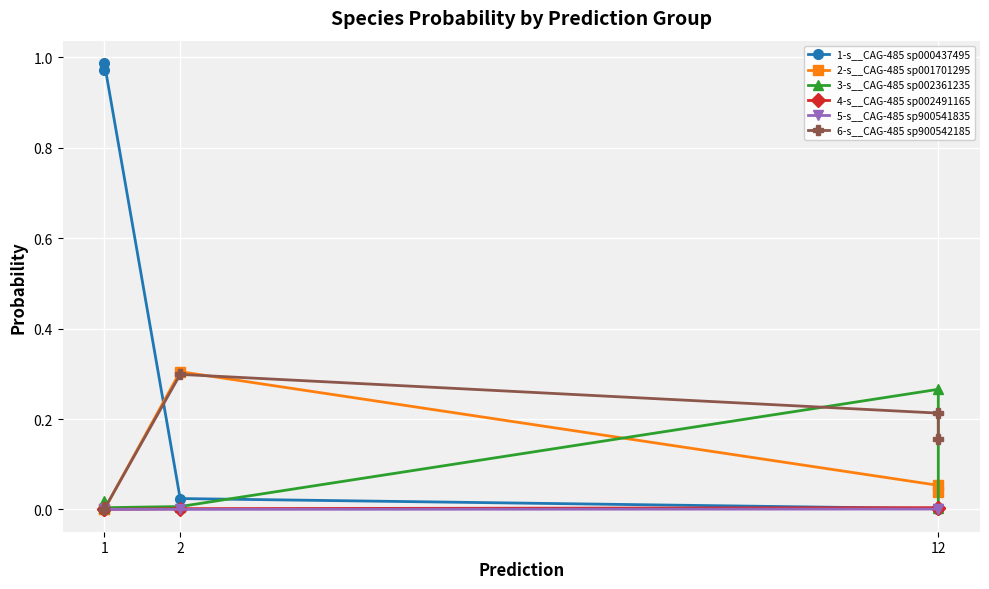

Reading right to left, transcribe all the data shown in this chart.

1-s__CAG-485 sp000437495: 0.0	0.0	0.0	1.0	1.0
2-s__CAG-485 sp001701295: 0.0	0.1	0.3	0.0	0.0
3-s__CAG-485 sp002361235: 0.0	0.3	0.0	0.0	0.0
4-s__CAG-485 sp002491165: 0.0	0.0	0.0	0.0	0.0
5-s__CAG-485 sp900541835: 0.0	0.0	0.0	0.0	0.0
6-s__CAG-485 sp900542185: 0.2	0.2	0.3	0.0	0.0